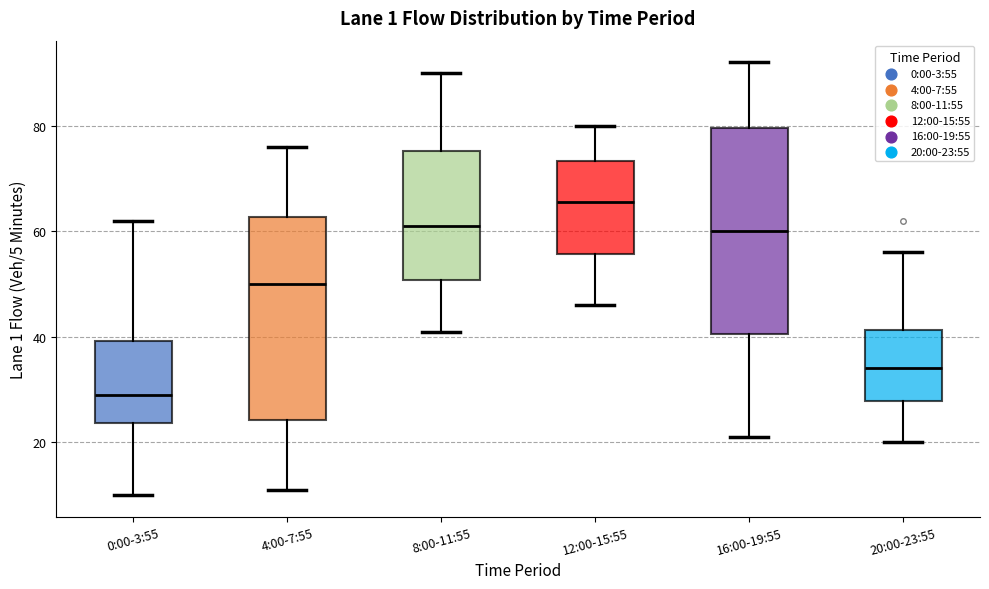

Which box's median line is the lowest?

0:00-3:55